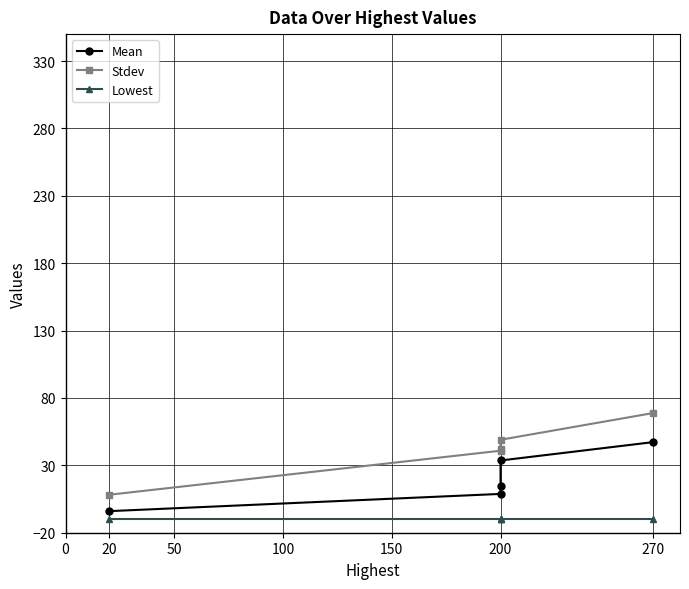

Reading left to right, extract all data points from this chart.

Mean: -4.0	8.8	14.8	33.6	47.2
Stdev: 8.2	40.9	41.8	49.0	68.8
Lowest: -10.0	-10.0	-10.0	-10.0	-10.0